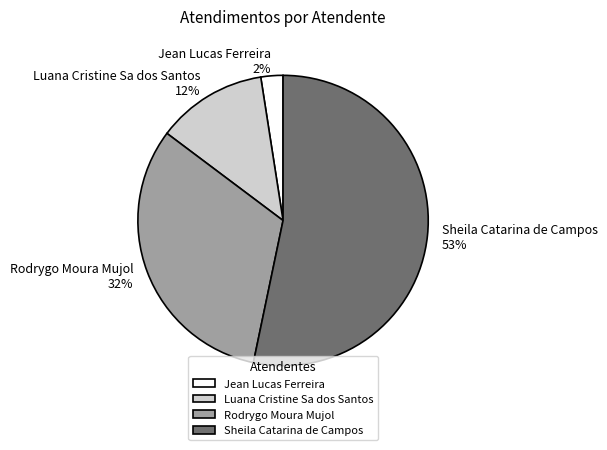

Count the number of slices in the pie.

4